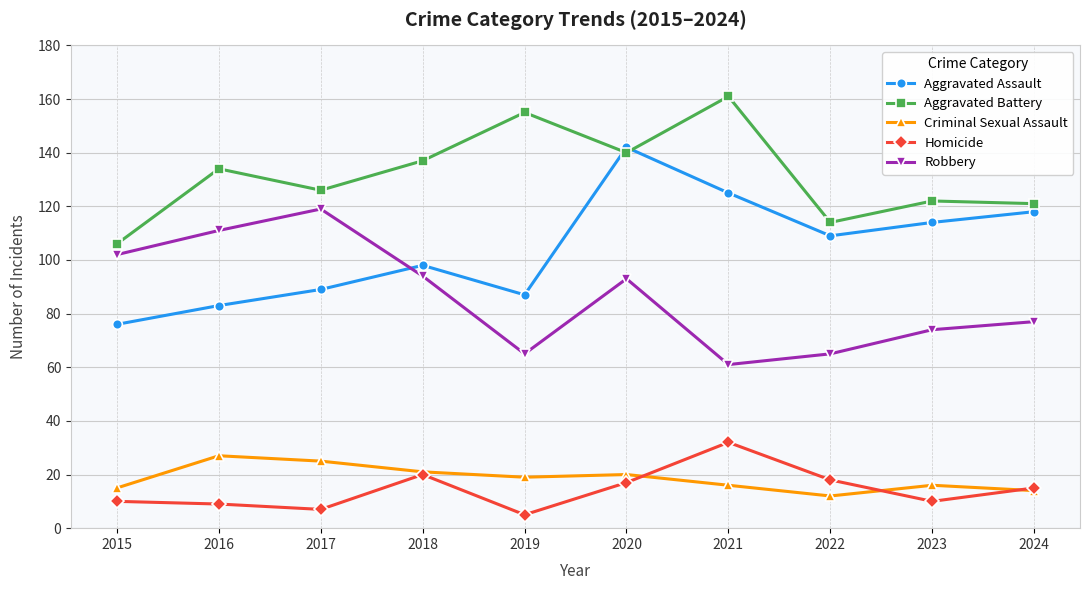

Which label corresponds to the smallest value in the chart?

2019